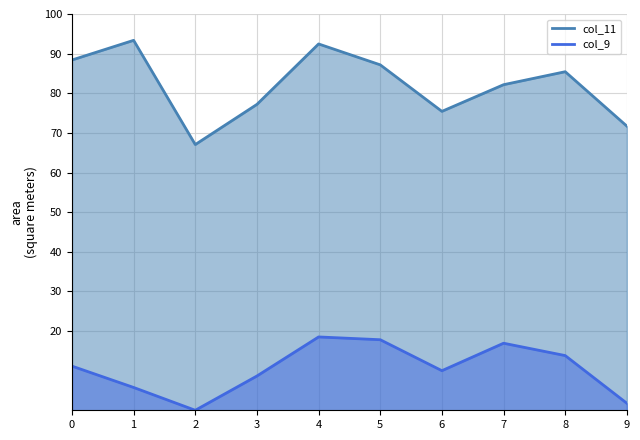

How many interior local peaks does the col_9_line series have?

2